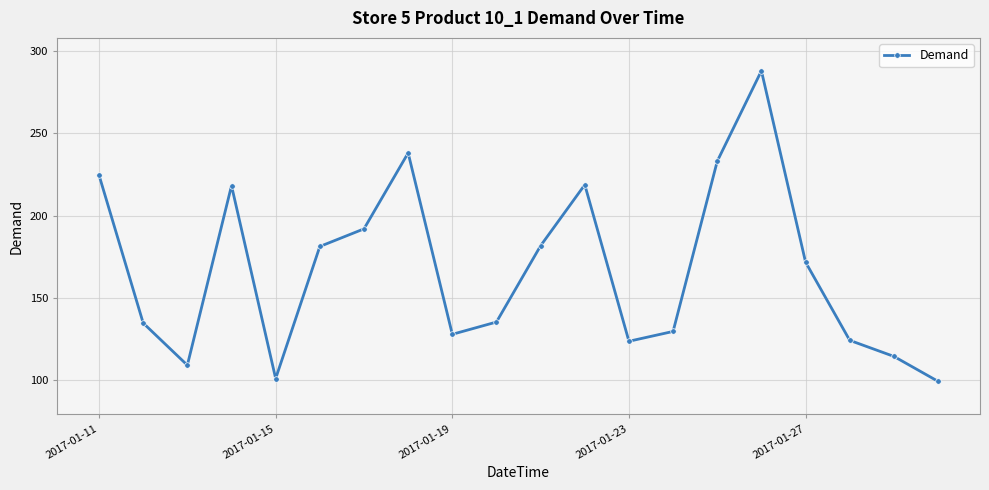

What is the minimum value shown in the chart?

99.5